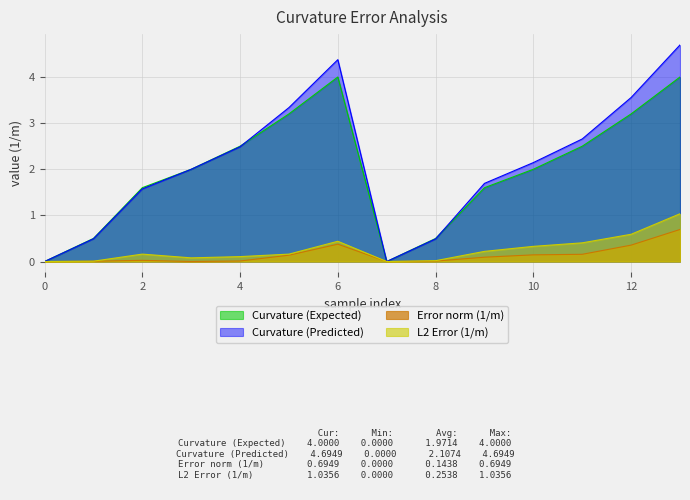

Where is the first local minimum for Error norm (1/m)?

3